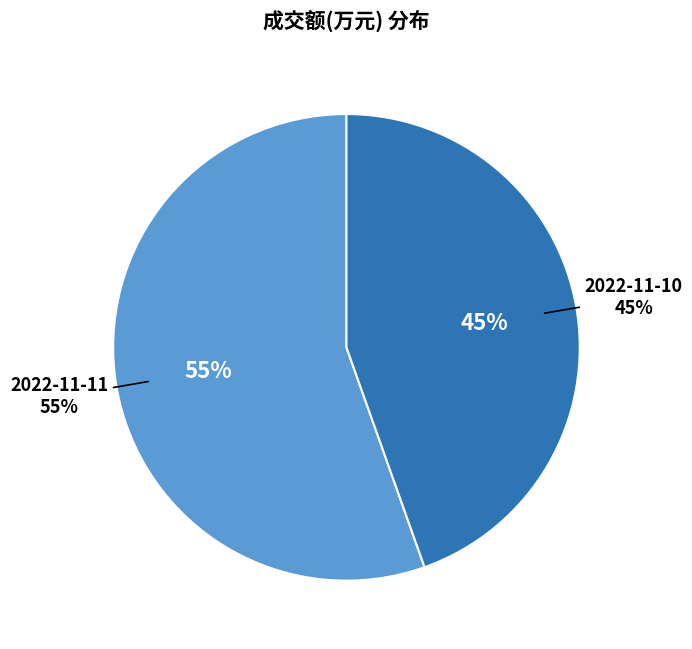

To the nearest percent, what percentage of the pie is 2022-11-10?

45%